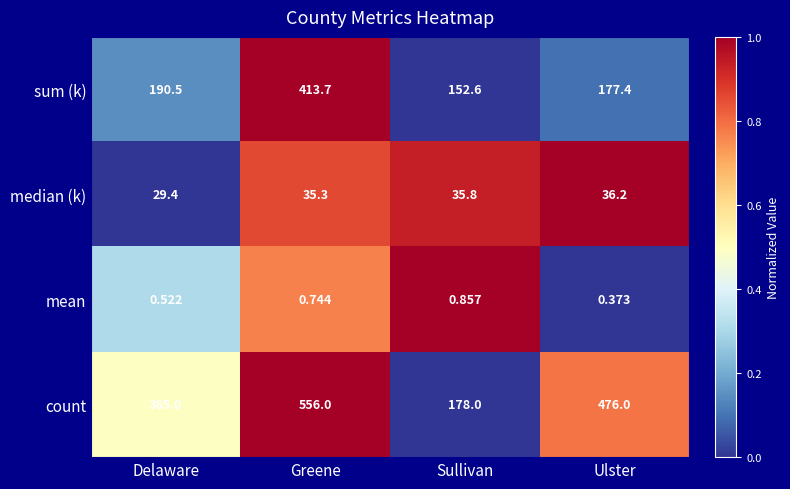

Which series has the largest range (max minus min)?

count